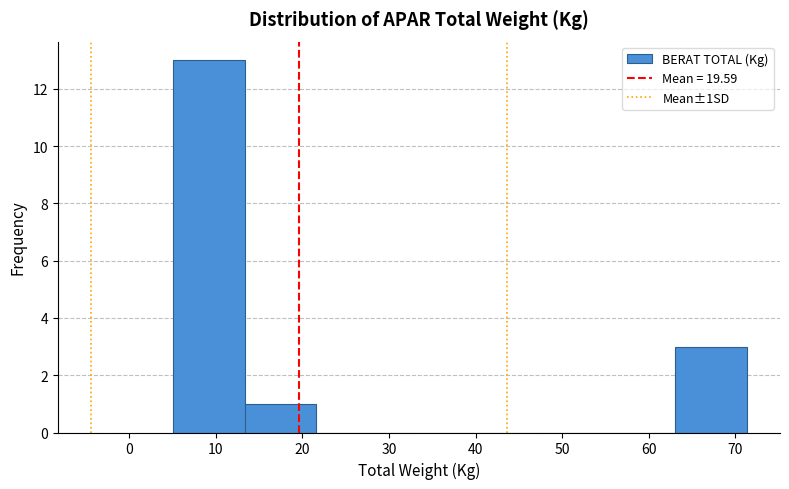

Over which range of the x-axis is the bar tallest?

5.0 to 13.3